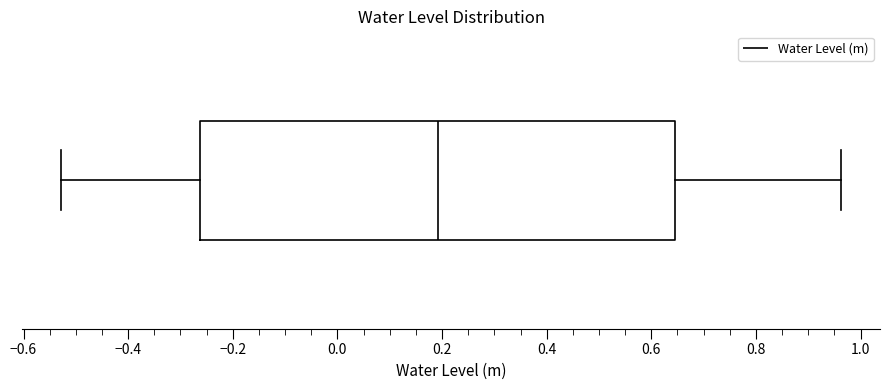

Transcribe this box plot: give where the median line is, the range the box spans, and where the two whiskers end, as read against the x-axis. The values are not printed on the chart, so give them approximately, as read against the axis.

median 0.20, box -0.26 to 0.64, whiskers -0.52 to 0.96